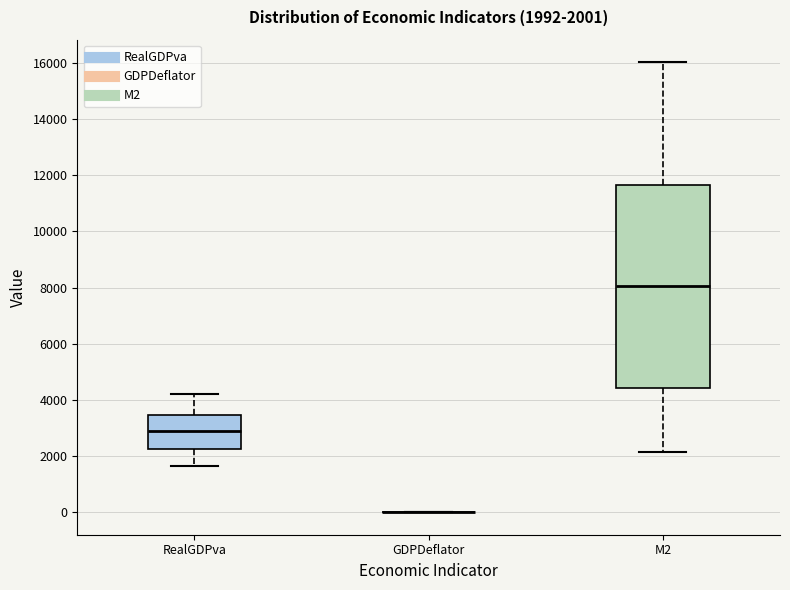

Which box is the tallest, from its lower edge to its upper edge?

M2